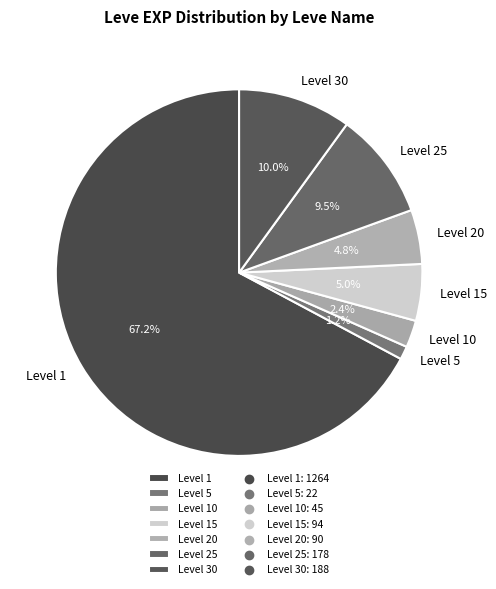

What is the smallest slice in the pie chart?

Level 5